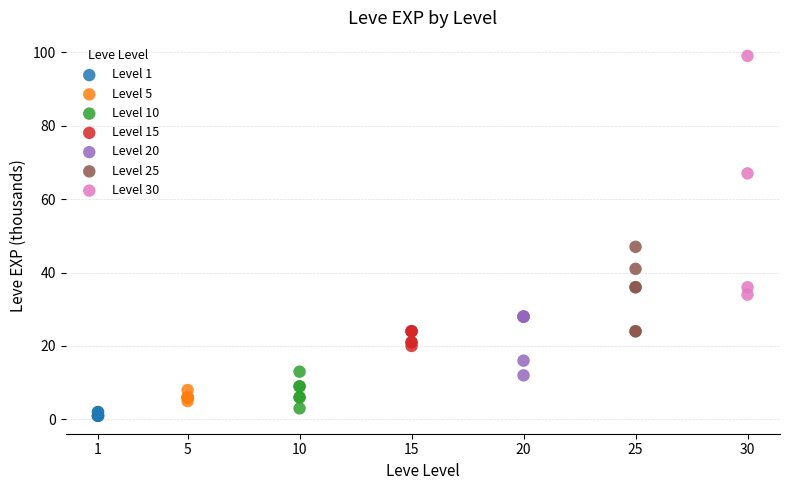

Which series has the widest spread of Y values?

Level 30